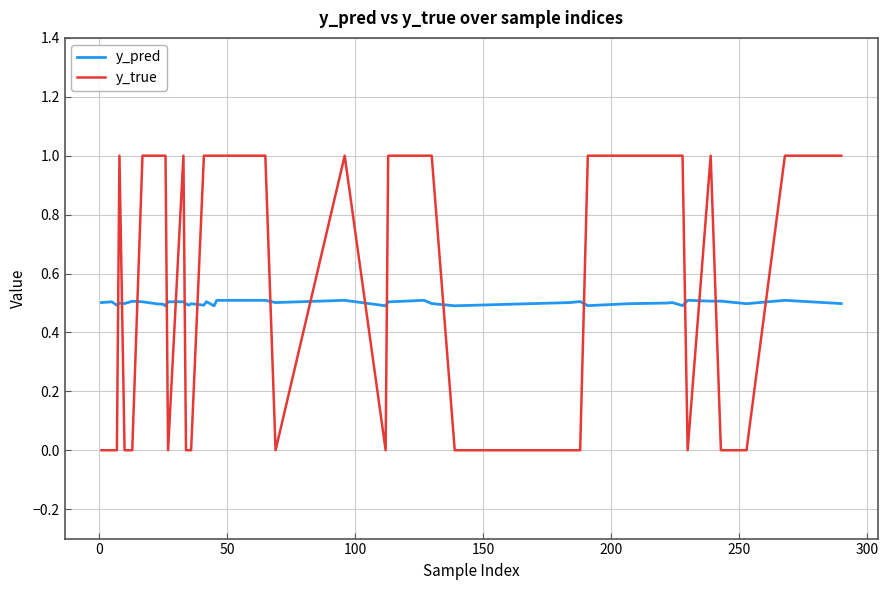

How many y_pred values are between 0 and 1?

40